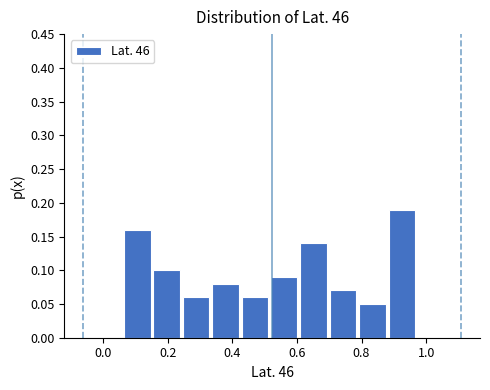

Over which range of the x-axis is the bar tallest?

0.88 to 0.98